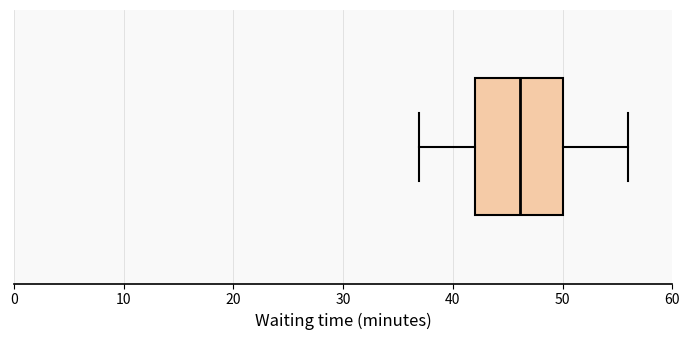

Read this box plot against the x-axis: the position of the median line, the range covered by the box, and the ends of both whiskers. The values are not printed on the chart, so give them approximately, as read against the axis.

median 46, box 42 to 50, whiskers 37 to 56